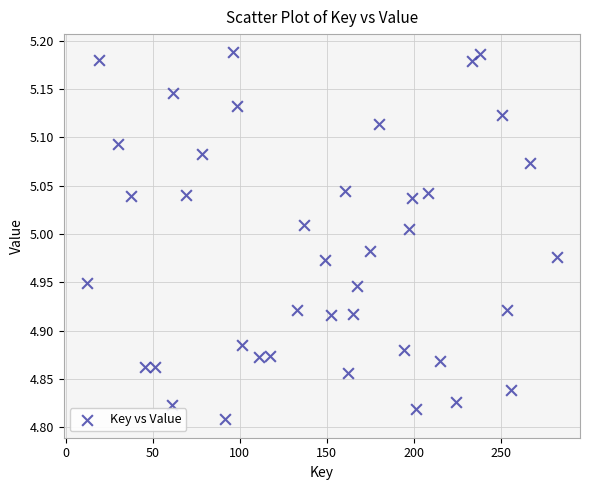

What is the range of X values (max minus min)?

269.7